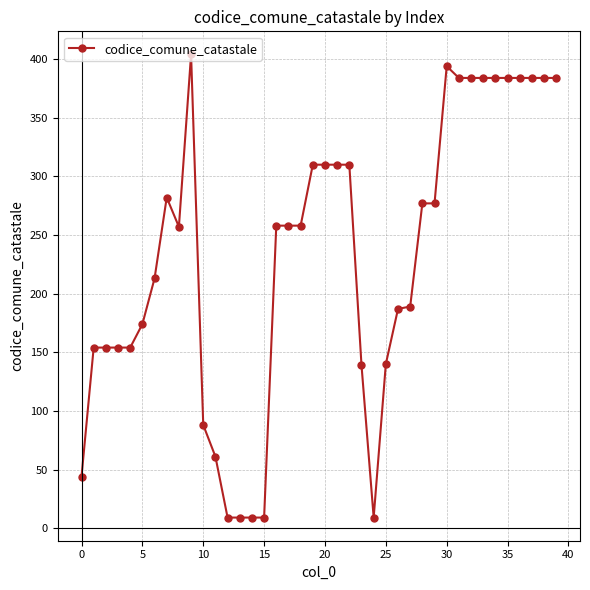

What is the value of the 1st point from the left?

44